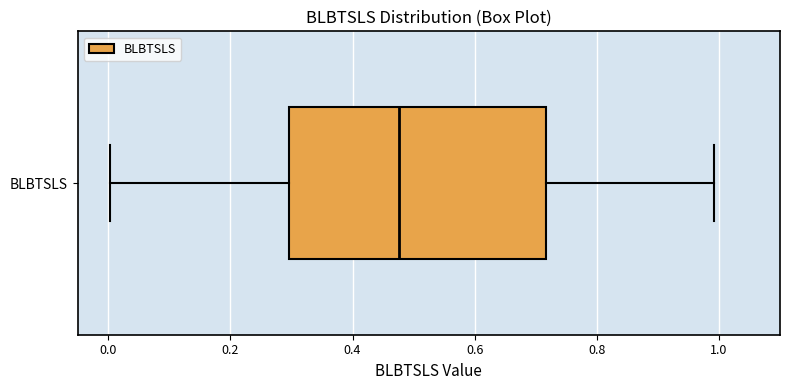

Transcribe this box plot: give where the median line is, the range the box spans, and where the two whiskers end, as read against the x-axis. The values are not printed on the chart, so give them approximately, as read against the axis.

median 0.48, box 0.30 to 0.72, whiskers 0.00 to 1.00